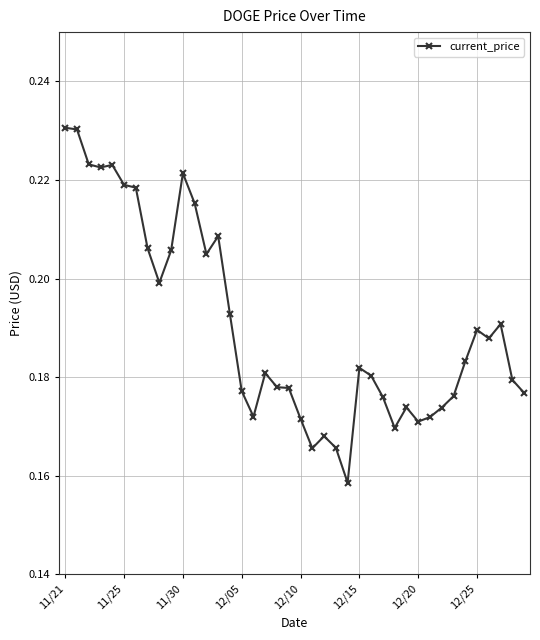

True or false: there are more than 0 points higher than both neighbors.

True